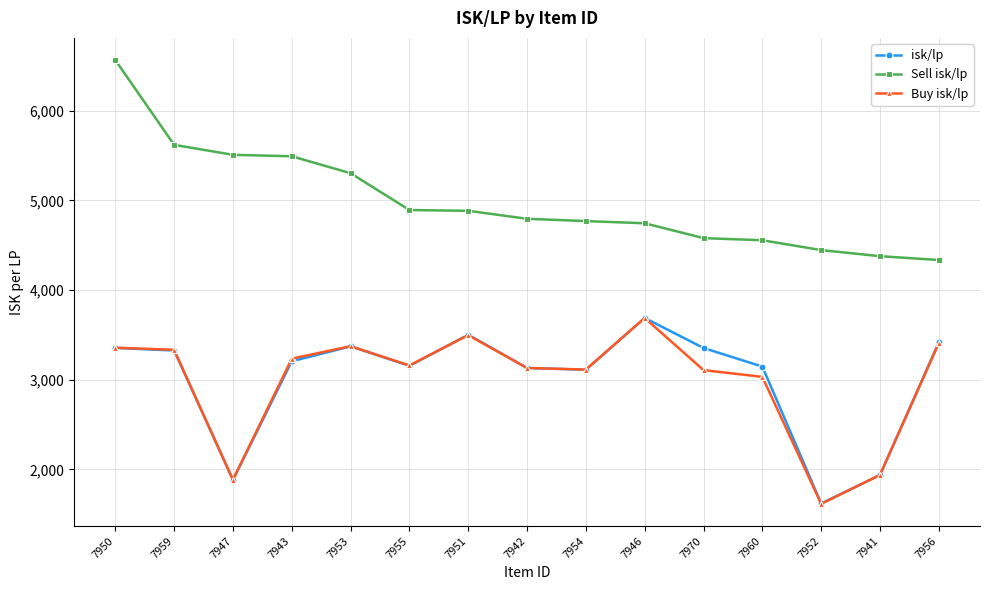

How many values in the Buy isk/lp series exceed 3160?

8